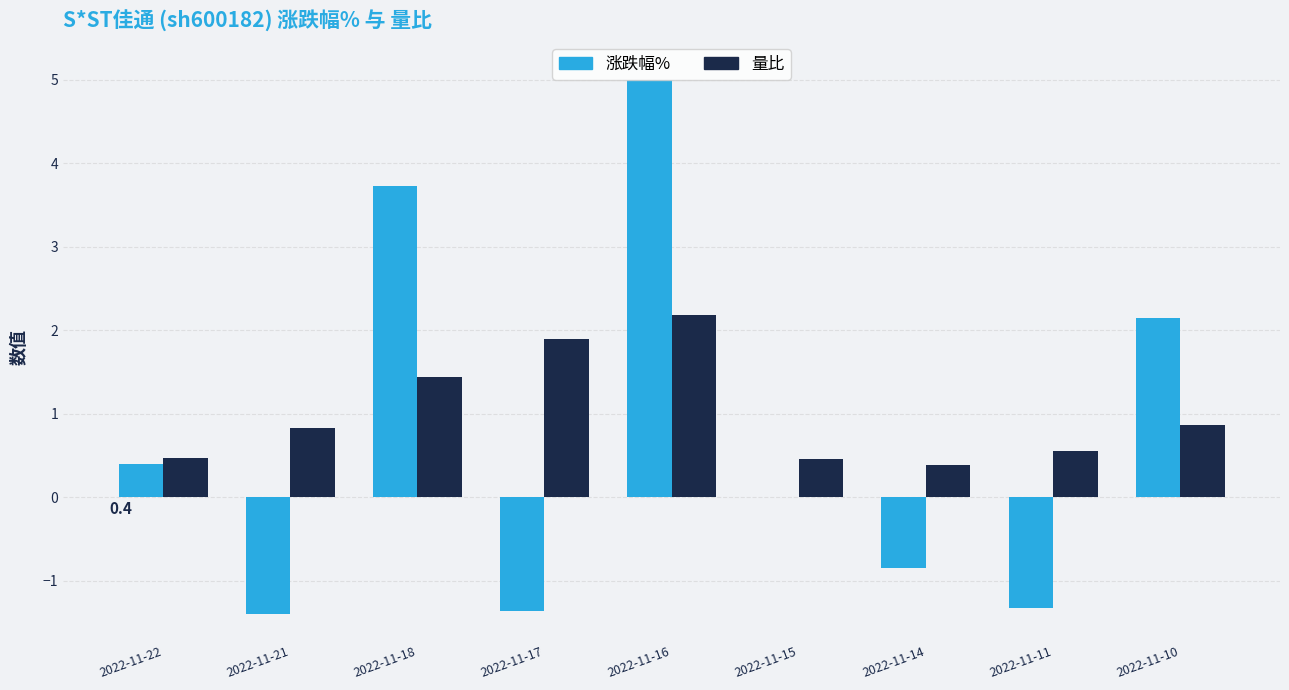

The 量比 series shows 0.2 at 2022-11-10. True or false?

False